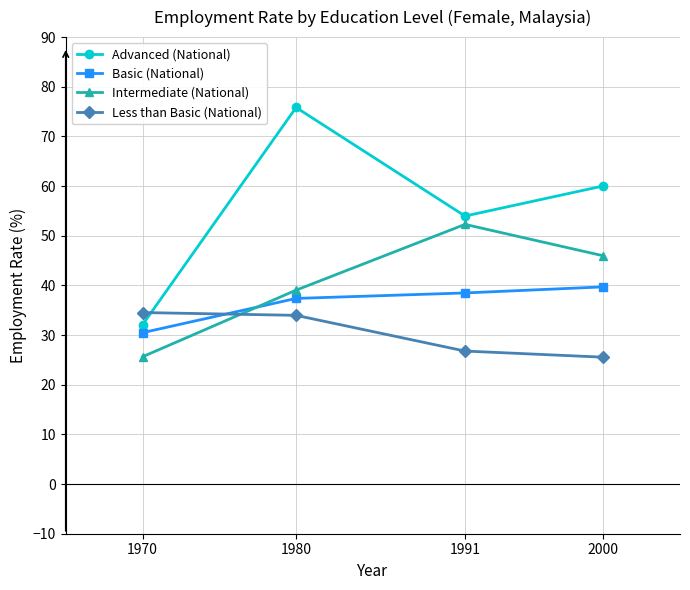

Does the chart display data point markers on the line(s)?

Yes